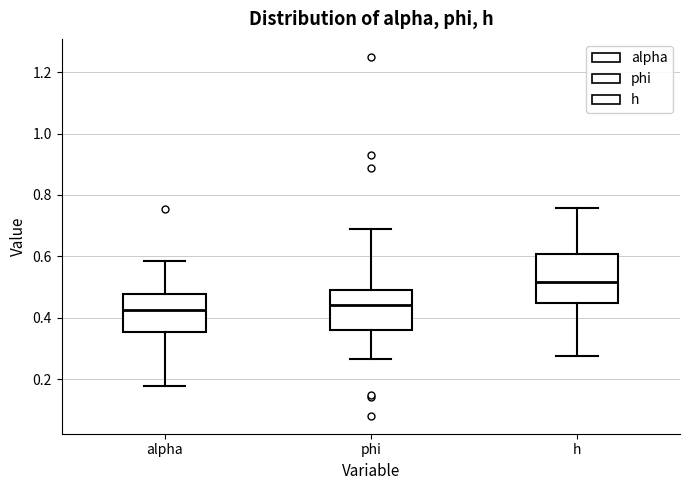

Reading left to right, transcribe this box plot: for each box, give where its median line is, the range the box spans, and where its two whiskers end, as read against the y-axis. The values are not printed on the chart, so give them approximately, as read against the axis.

alpha: median 0.42, box 0.36 to 0.48, whiskers 0.18 to 0.58
phi: median 0.44, box 0.36 to 0.50, whiskers 0.26 to 0.68
h: median 0.52, box 0.44 to 0.60, whiskers 0.28 to 0.76